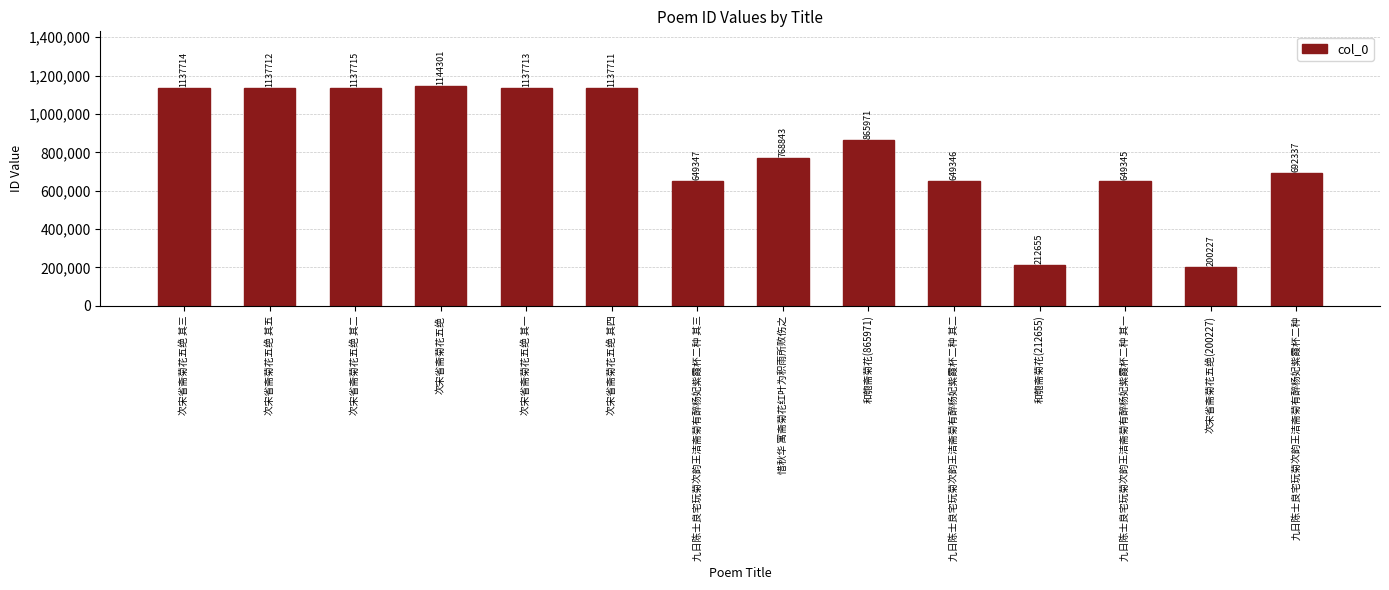

What is the greatest value displayed?

1144301